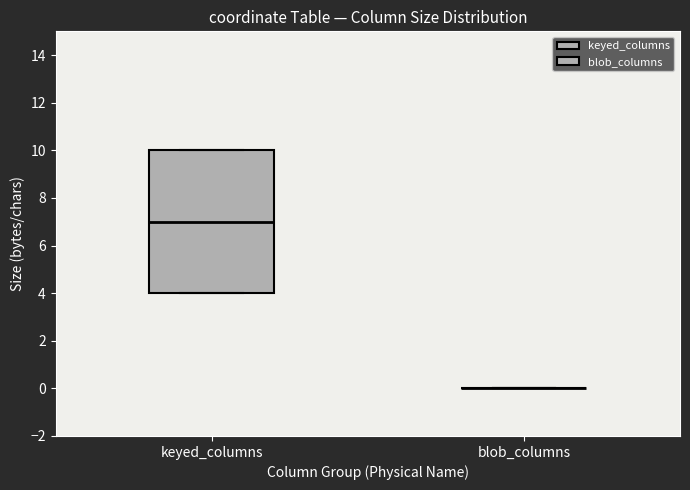

Where is the lower edge of the box for keyed_columns on the y-axis? The values are not printed on the chart, so give them approximately, as read against the axis.

4